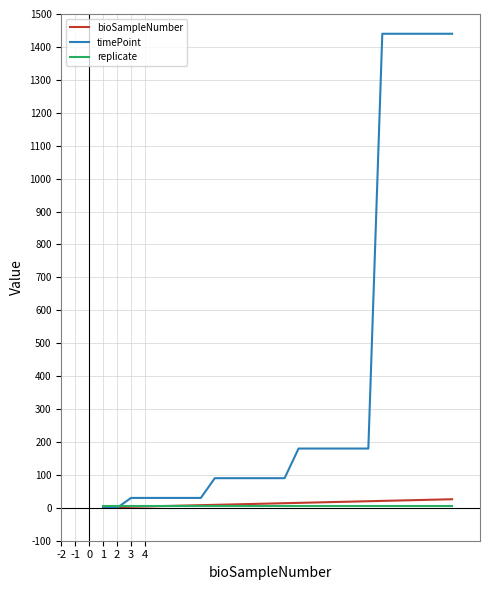

Which series has the largest range (max minus min)?

timePoint